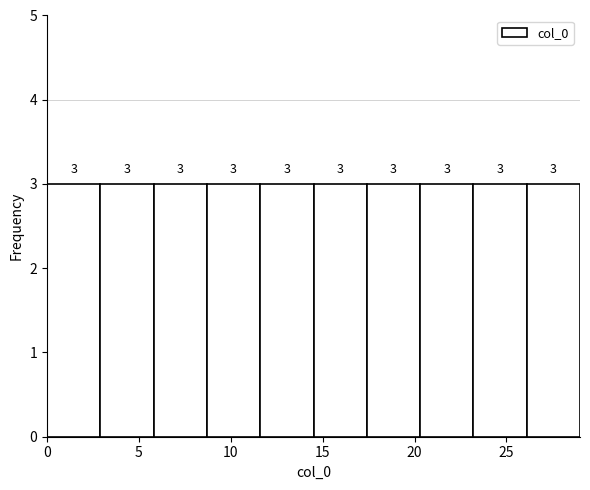

Reading left to right, transcribe this chart: for each bar, give the range it covers on the x-axis and its height. The bar edges are not printed on the chart, so give them approximately, as read against the axis.

0.0 to 2.9: 3
2.9 to 5.8: 3
5.8 to 8.7: 3
8.7 to 11.6: 3
11.6 to 14.5: 3
14.5 to 17.4: 3
17.4 to 20.3: 3
20.3 to 23.2: 3
23.2 to 26.1: 3
26.1 to 29.0: 3